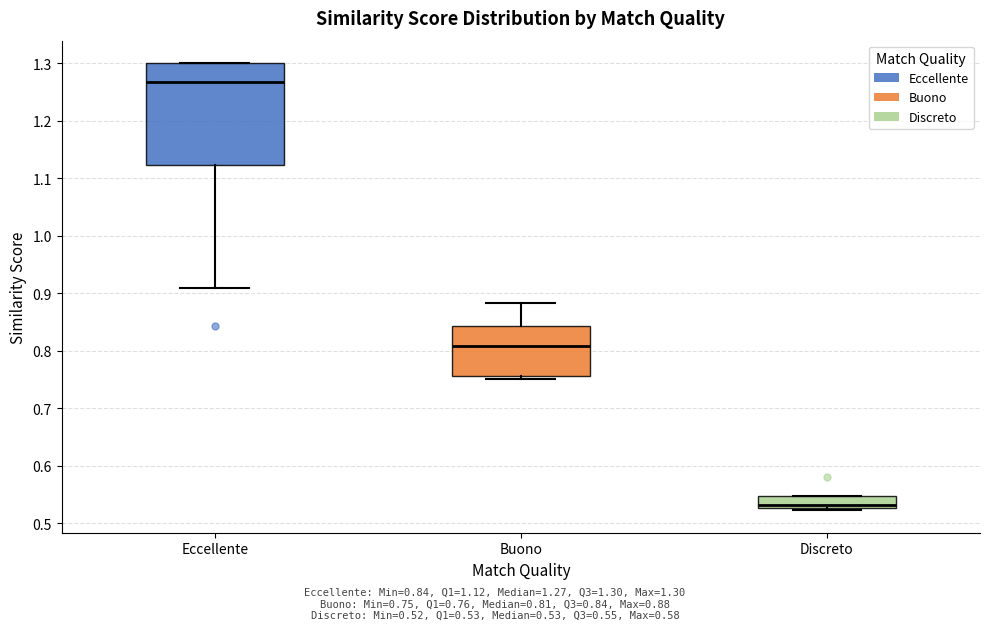

Which box is the tallest, from its lower edge to its upper edge?

Eccellente